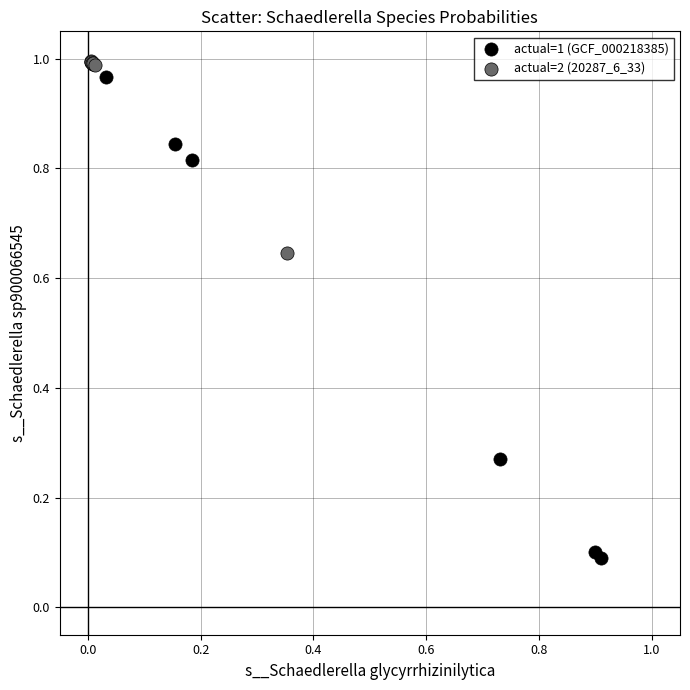

Which series has the largest Y range (max minus min)?

actual=1 (GCF_000218385)